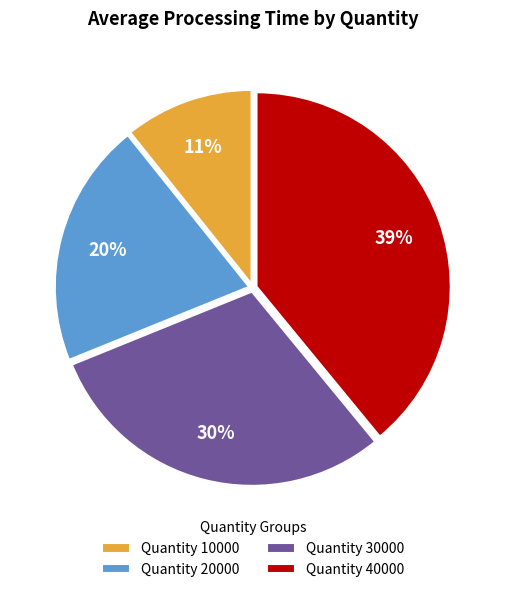

What is the ratio of the value at Quantity 20000 to the value at Quantity 40000?

0.5